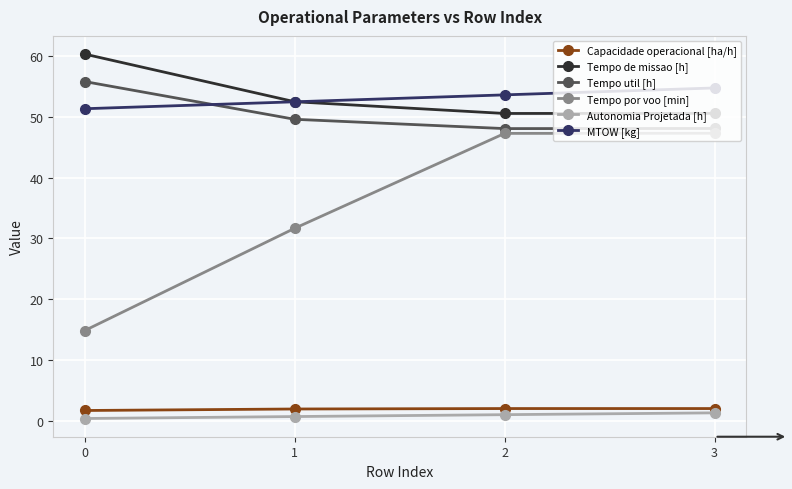

True or false: Autonomia Projetada [h] and MTOW [kg] intersect in this chart.

False